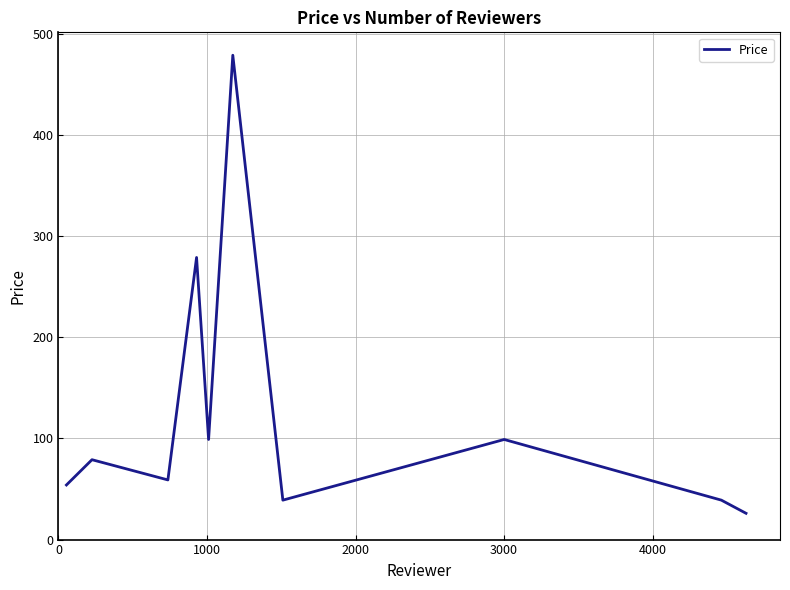

What is the minimum value shown in the chart?

26